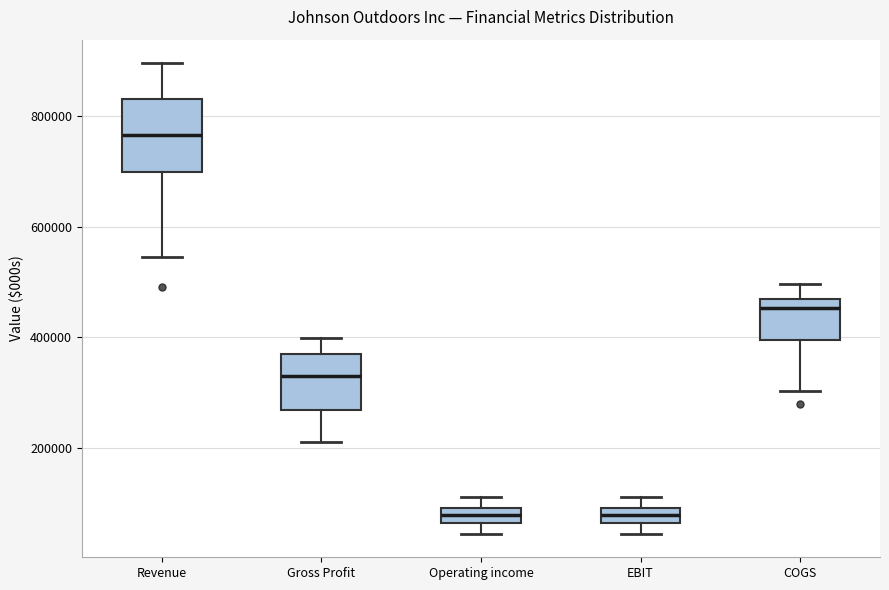

Comparing the boxes themselves (not the whiskers), which one is the tallest?

Revenue